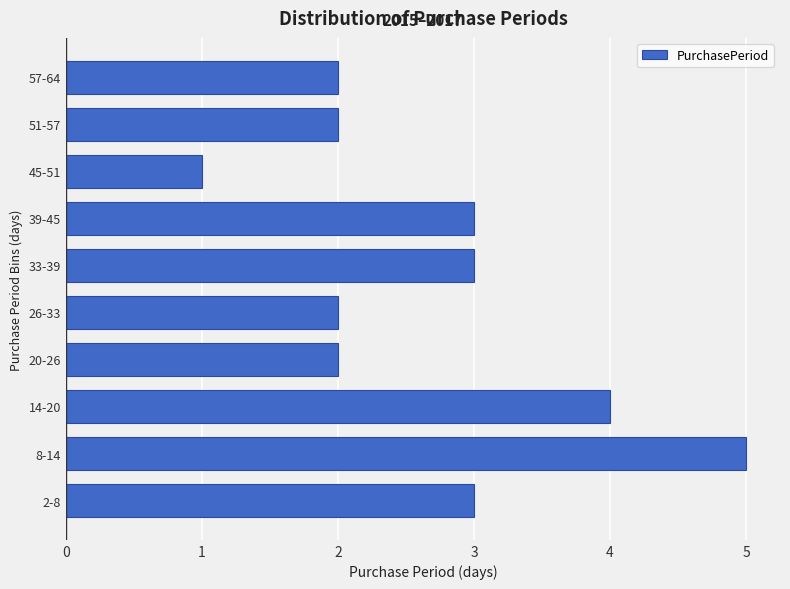

Reading bottom to top, extract all data points from this chart.

2-8=3	8-14=5	14-20=4	20-26=2	26-33=2	33-39=3	39-45=3	45-51=1	51-57=2	57-64=2